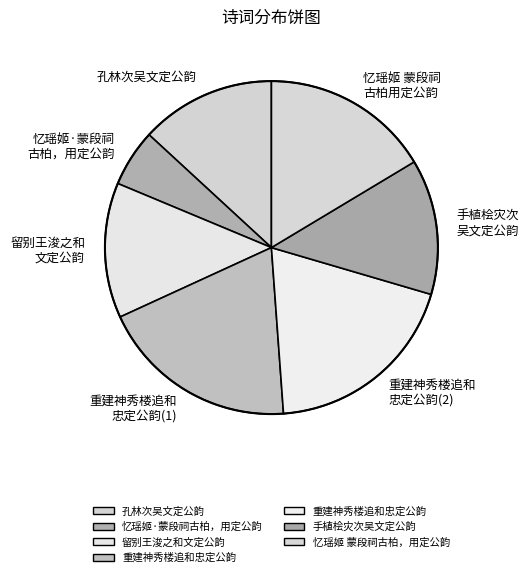

True or false: 忆瑶姬·蒙段祠 古柏，用定公韵 accounts for 1% of the total.

False